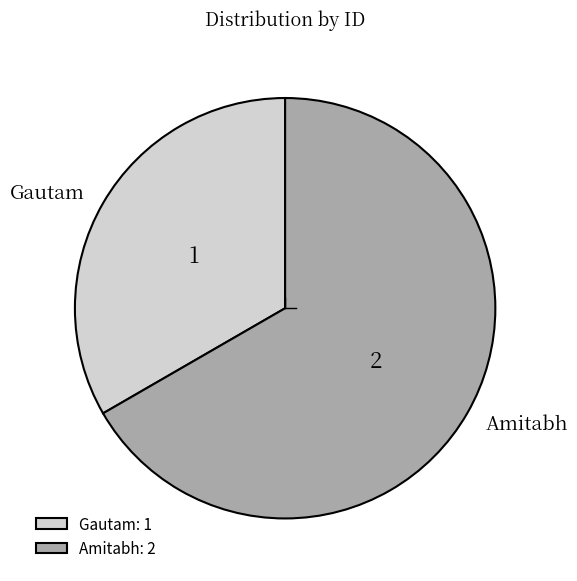

Rank the categories by value from highest to lowest.

Amitabh, Gautam